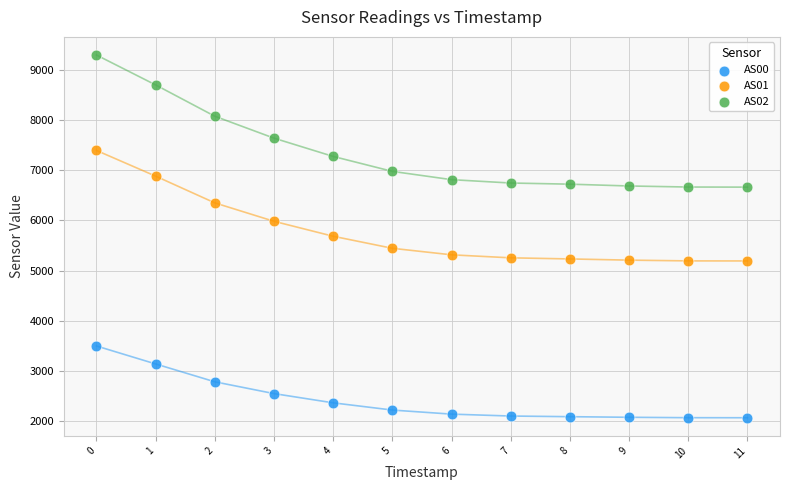

Which series reaches the minimum Y coordinate?

AS00